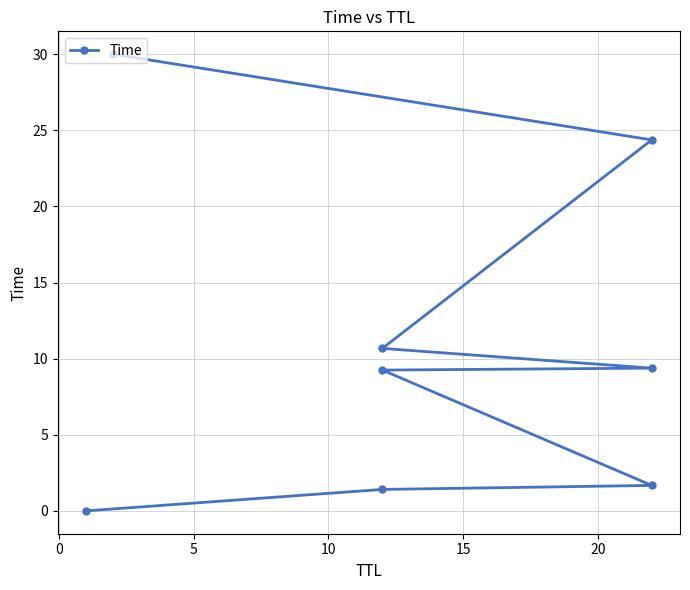

How many lines are shown in the chart?

1